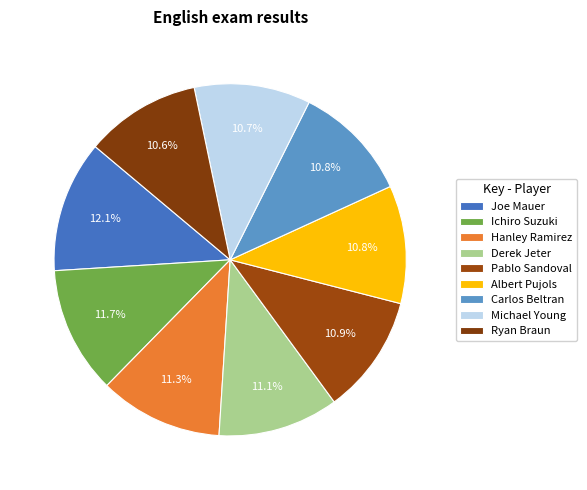

Do Pablo Sandoval and Ryan Braun together represent more than half of the pie?

No